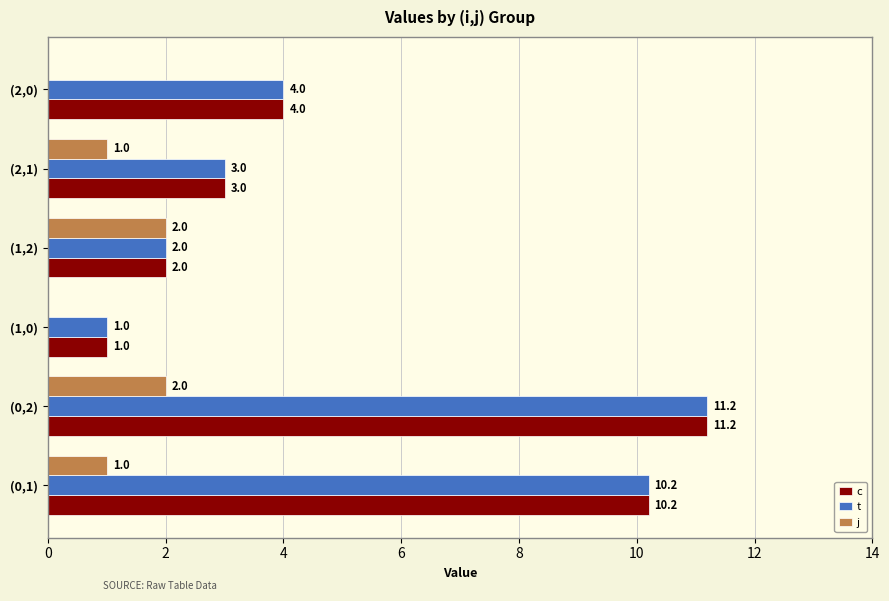

What is the maximum value shown in the chart?

11.2